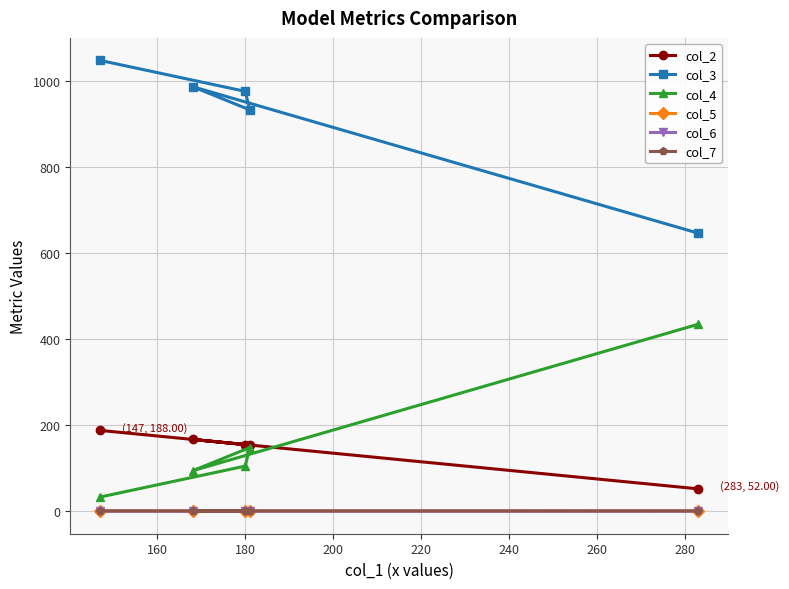

What is the difference between the second highest and minimum values in the col_4 series?

115.0